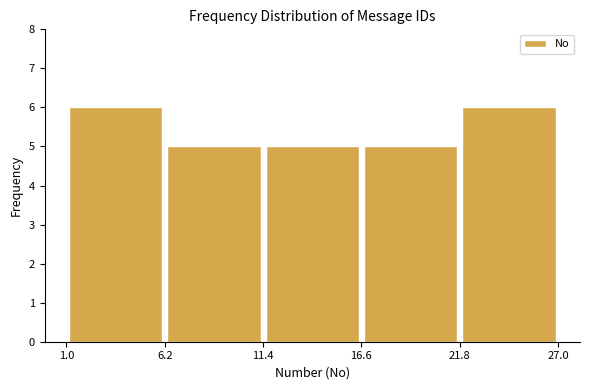

What is the height of the bar covering 16.6 to 21.8 on the x-axis? The values are not printed on the chart, so give them approximately, as read against the axis.

5